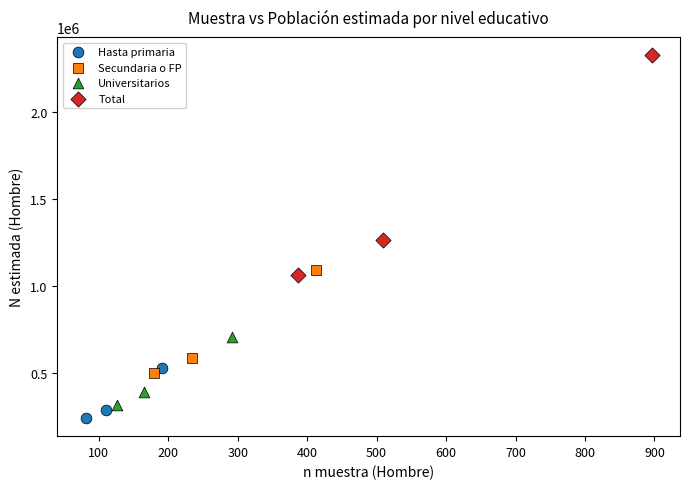

Which series has the largest Y range (max minus min)?

Total